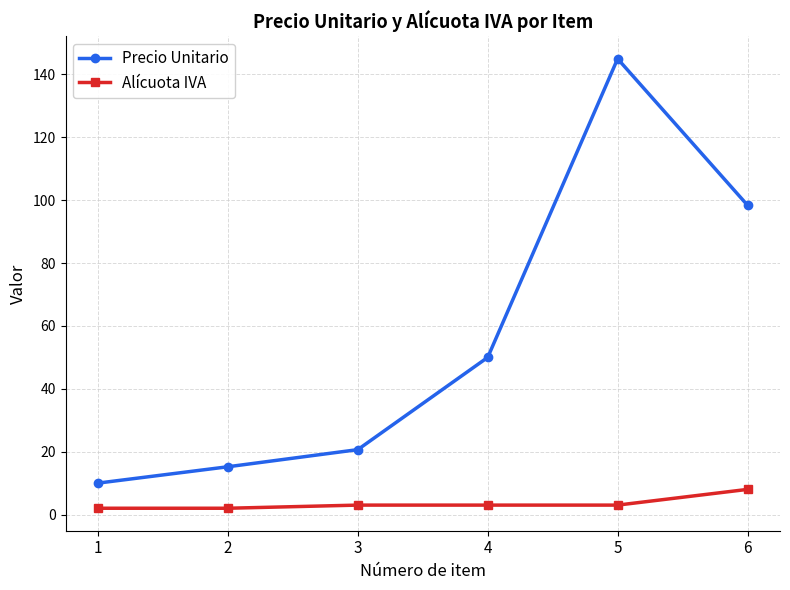

Rank the series by their average value, from lowest to highest.

Alícuota IVA, Precio Unitario